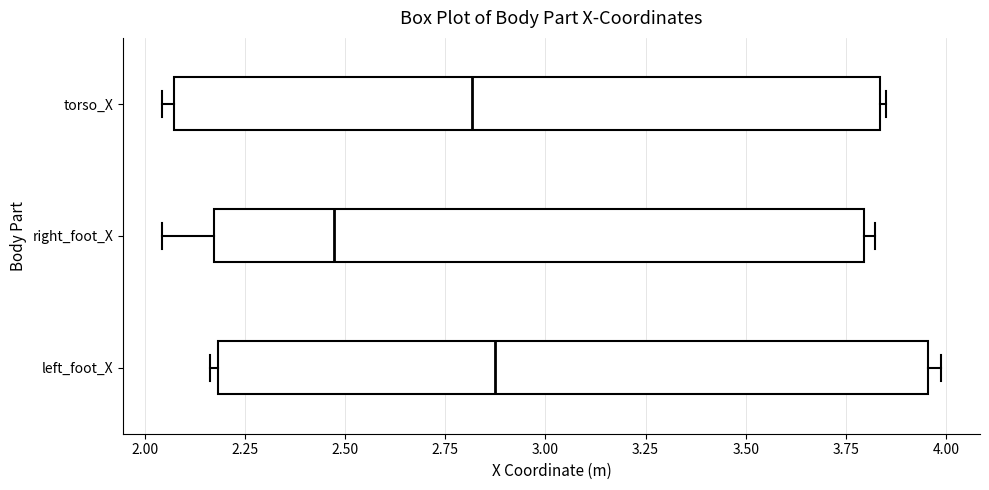

Reading bottom to top, read every box against the x-axis: the position of its median line, the range the box covers, and the ends of its whiskers. The values are not printed on the chart, so give them approximately, as read against the axis.

left_foot_X: median 2.85, box 2.20 to 3.95, whiskers 2.15 to 4.00
right_foot_X: median 2.45, box 2.15 to 3.80, whiskers 2.05 to 3.80 (just right of the box's right edge)
torso_X: median 2.80, box 2.05 to 3.85, whiskers 2.05 (just left of the box's left edge) to 3.85 (just right of the box's right edge)